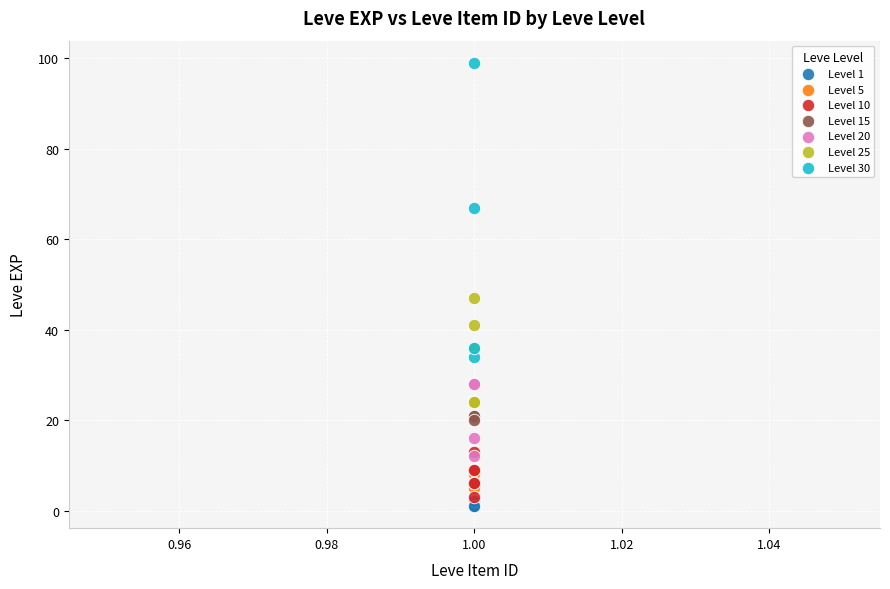

Which series has the largest Y range (max minus min)?

Level 30